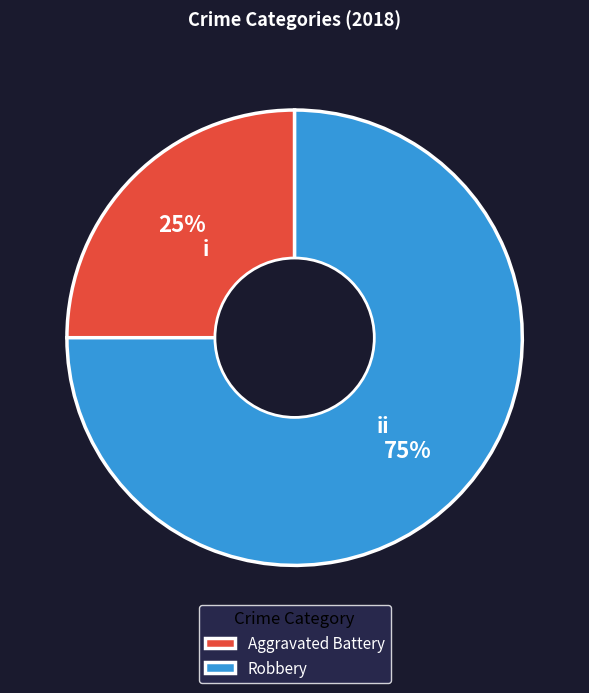

True or false: Robbery accounts for 69% of the total.

False